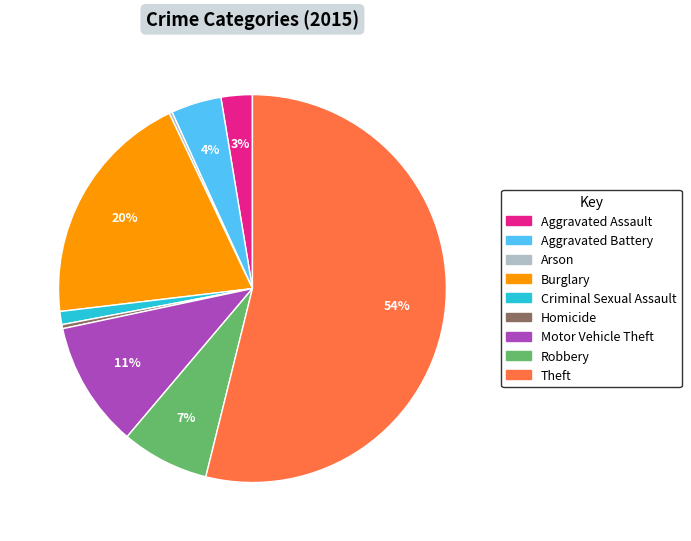

To the nearest percent, what percentage of the pie is Criminal Sexual Assault?

1%